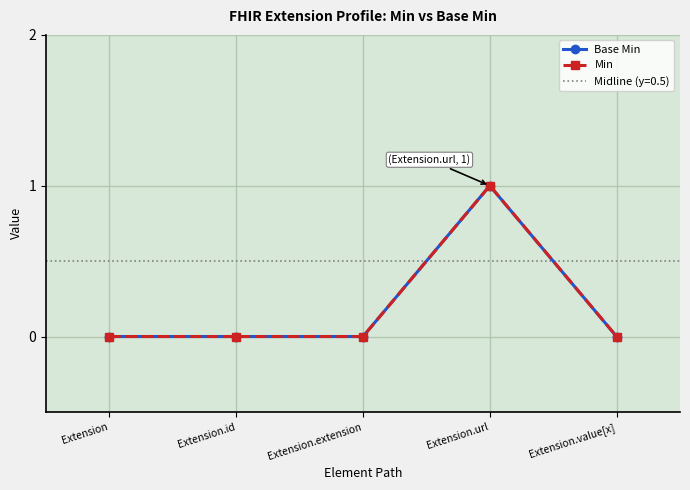

True or false: Base Min and Min intersect in this chart.

False